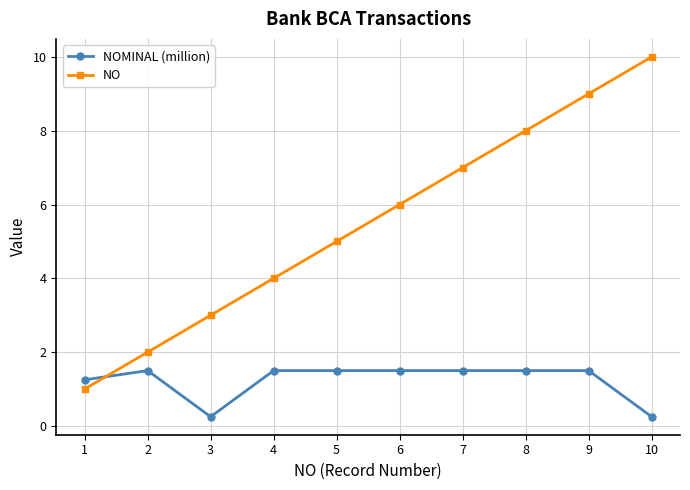

What is the value of the NOMINAL (million) point at the 7th from the left?

1.5